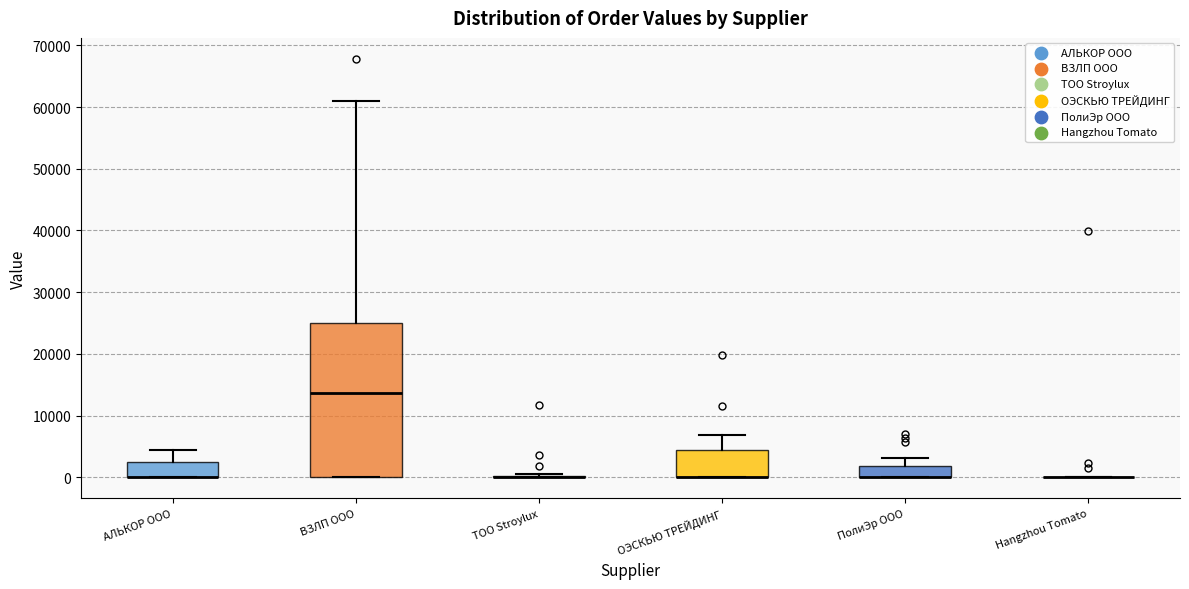

Which box is the tallest, from its lower edge to its upper edge?

ВЗЛП ООО